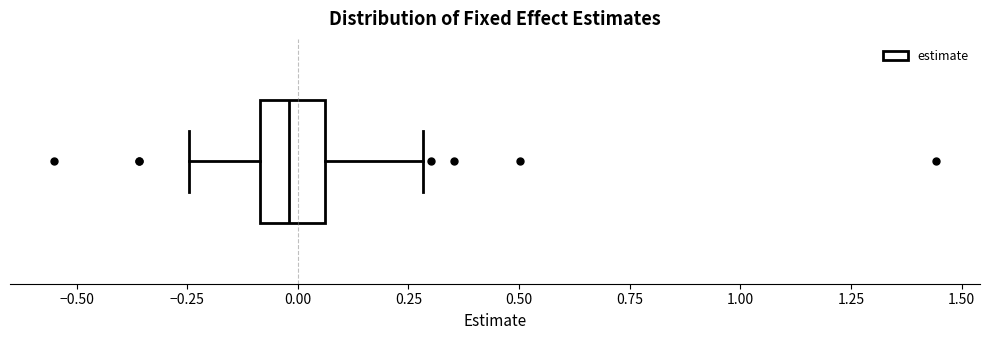

Where does the right whisker of the box end on the x-axis? The values are not printed on the chart, so give them approximately, as read against the axis.

0.30